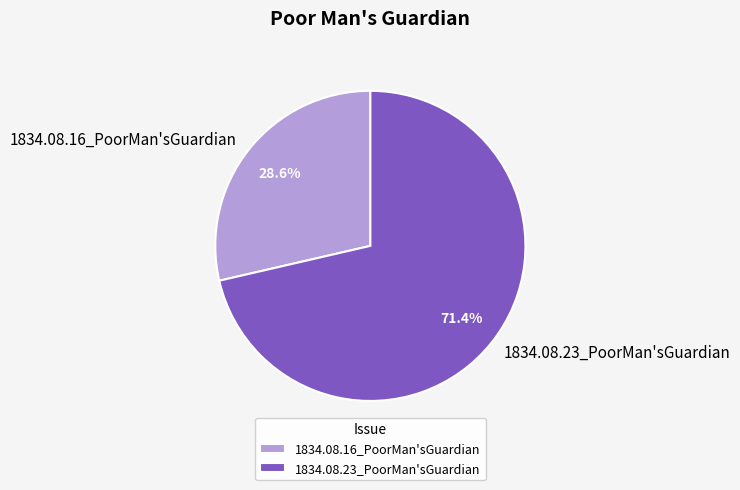

Which has a higher value, 1834.08.23_PoorMan'sGuardian or 1834.08.16_PoorMan'sGuardian?

1834.08.23_PoorMan'sGuardian